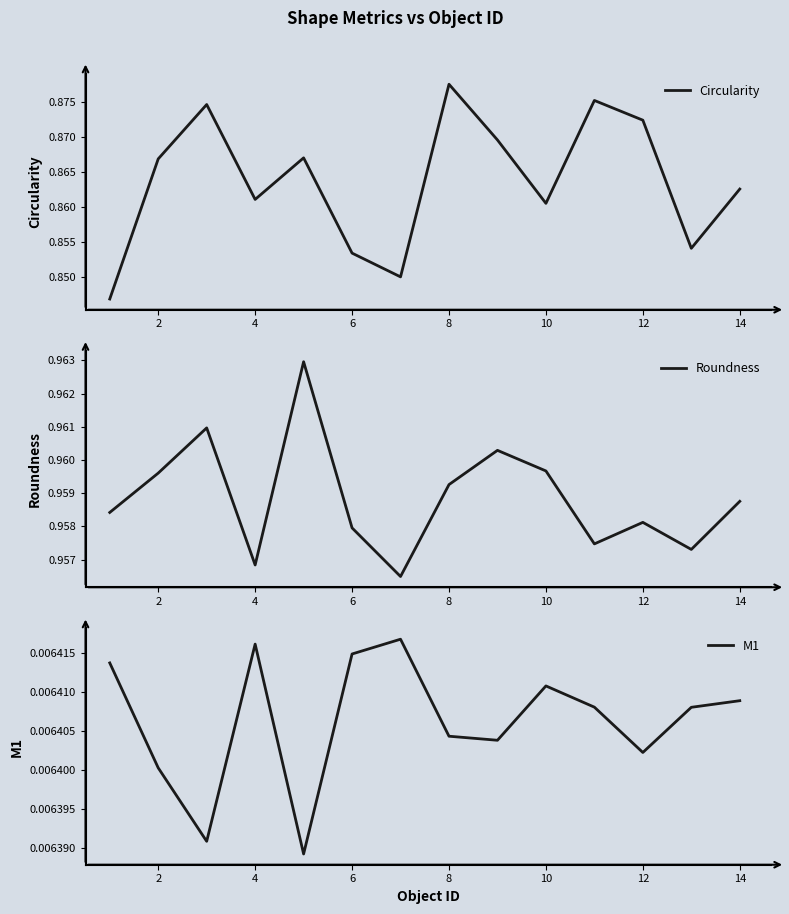

How many interior local peaks does the Circularity series have?

4